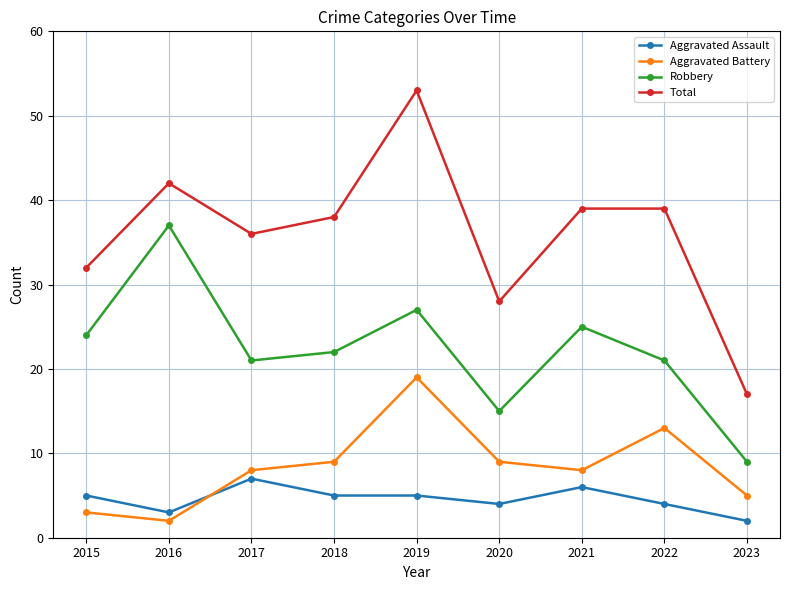

How many series are shown in this chart?

4